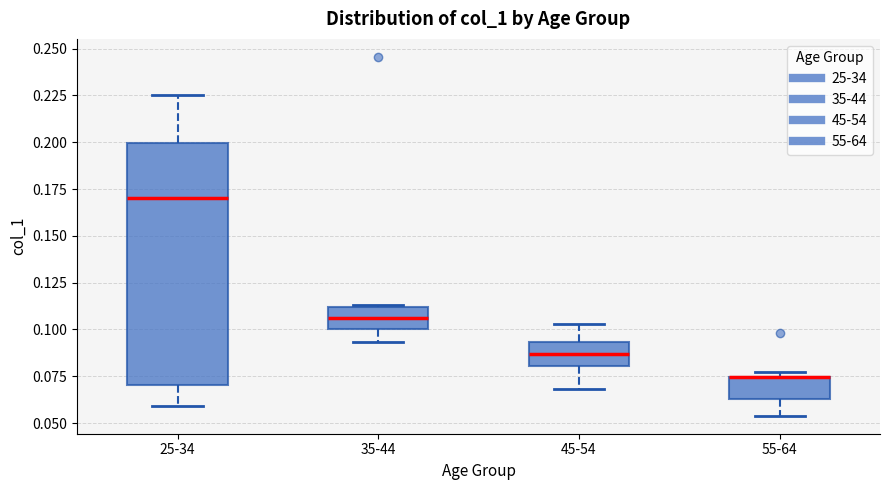

Comparing the boxes themselves (not the whiskers), which one is the tallest?

25-34